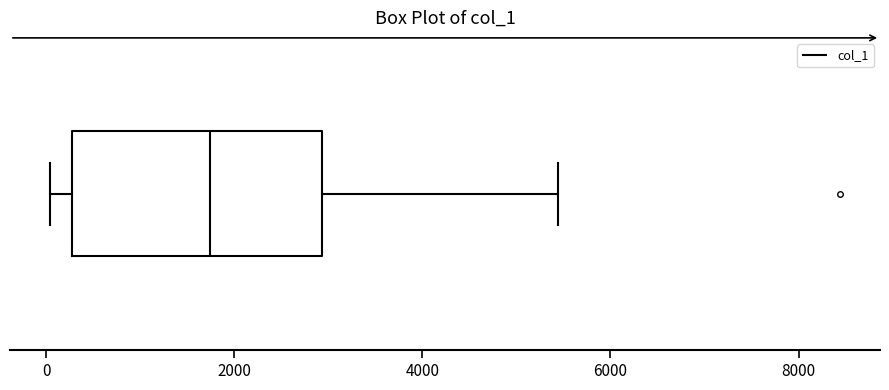

Where is the right edge of the box on the x-axis? The values are not printed on the chart, so give them approximately, as read against the axis.

3000